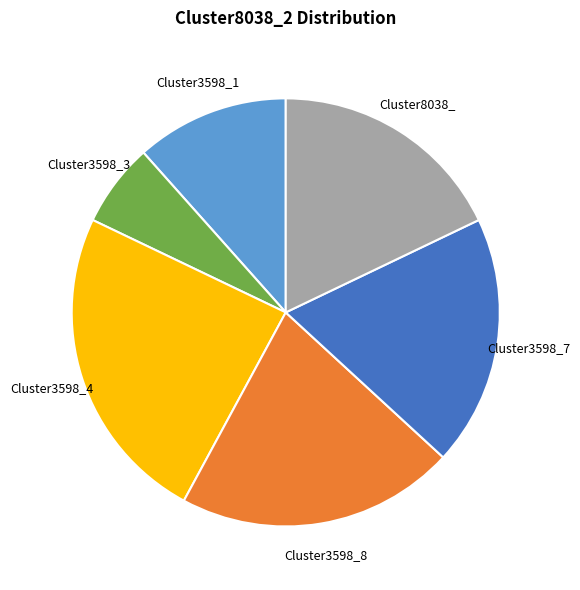

Is there a majority slice in this chart?

No